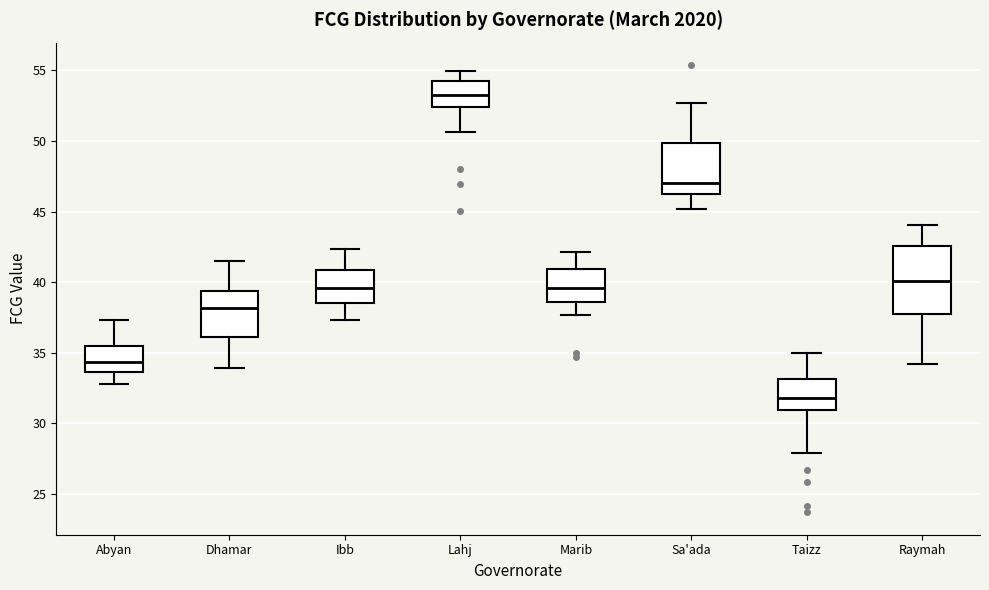

Comparing the boxes themselves (not the whiskers), which one is the tallest?

Raymah